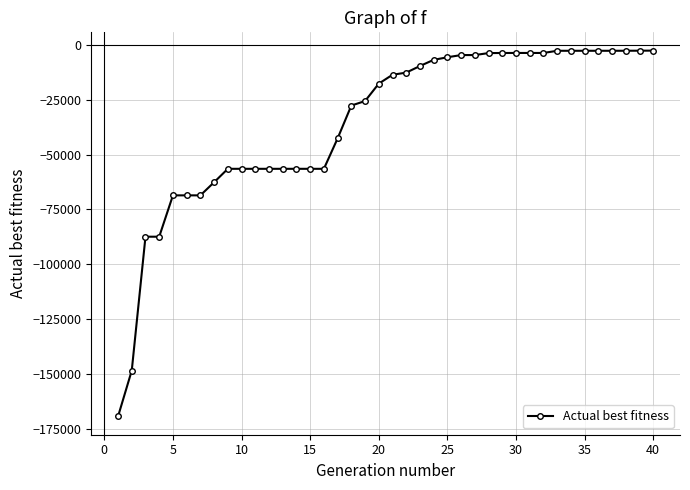

What is the smallest value displayed?

-169484